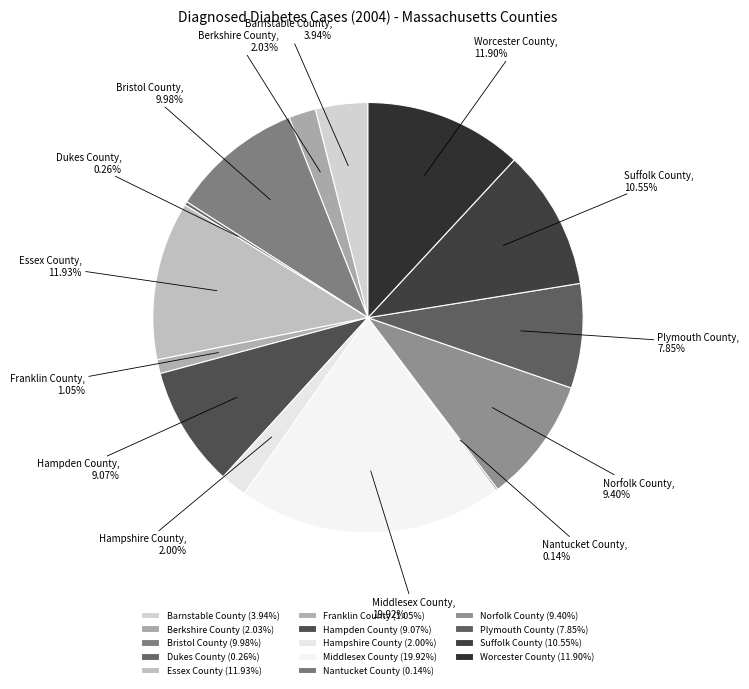

Between Suffolk County and Berkshire County, which is larger?

Suffolk County